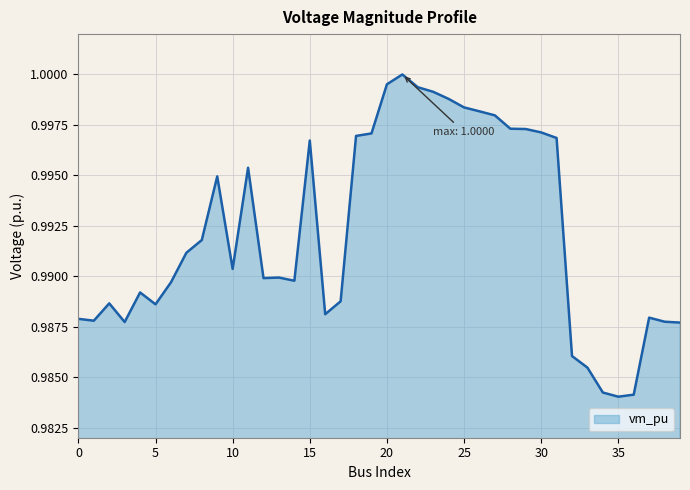

What is the sum of all values?

39.7